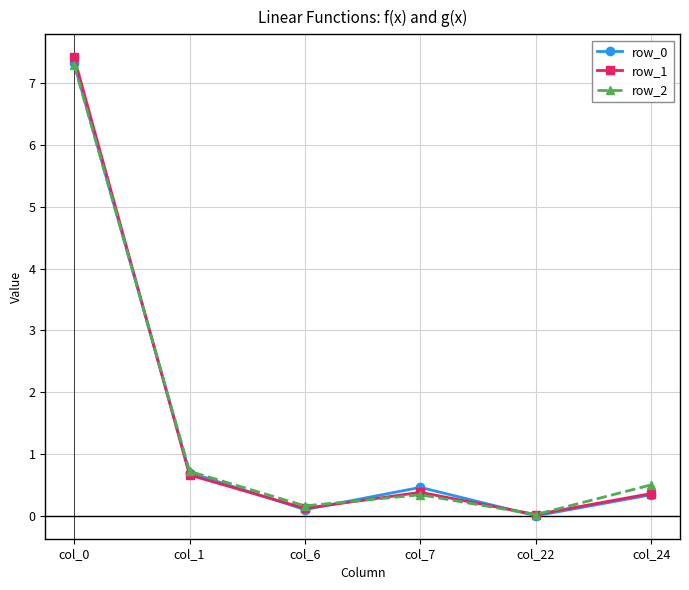

Which series changed the most between col_0 and col_24?

row_1